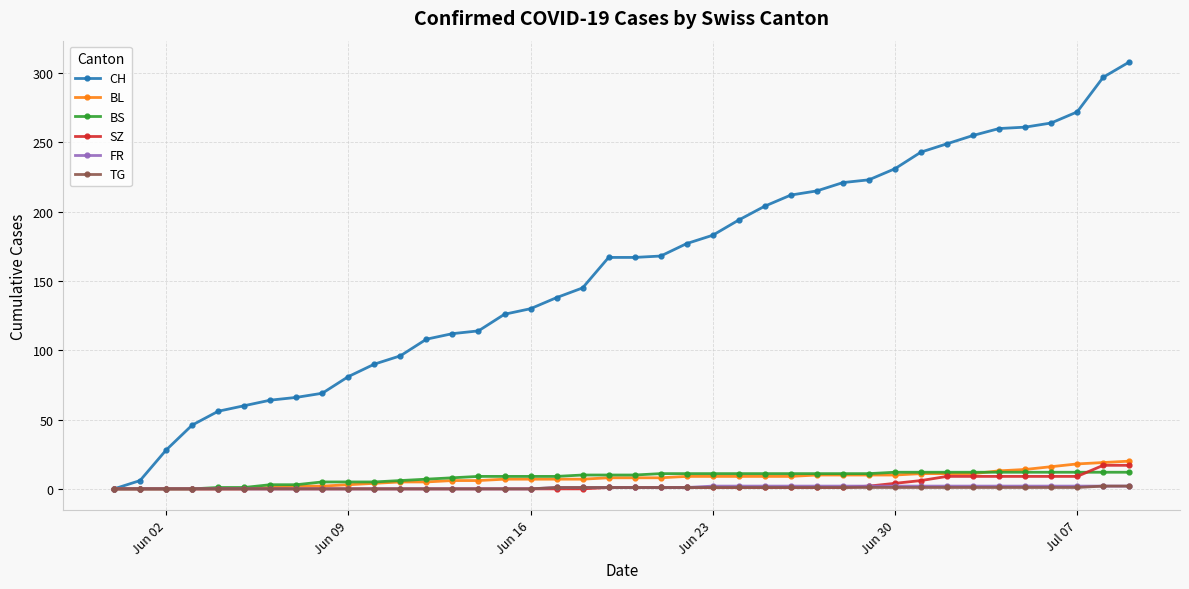

What is the maximum value shown in the chart?

308